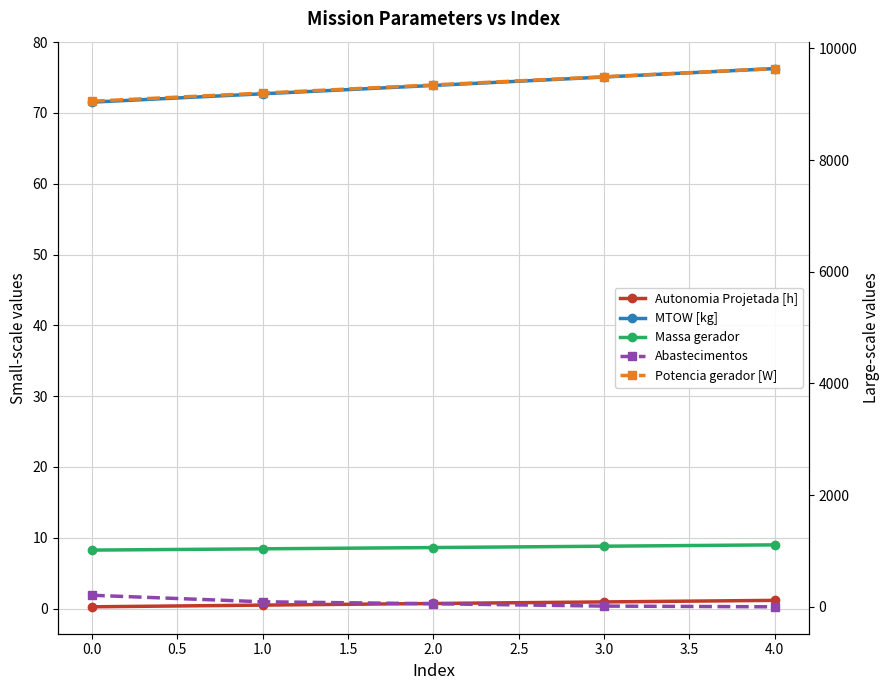

True or false: Abastecimentos has more than 2 interior local peaks.

False